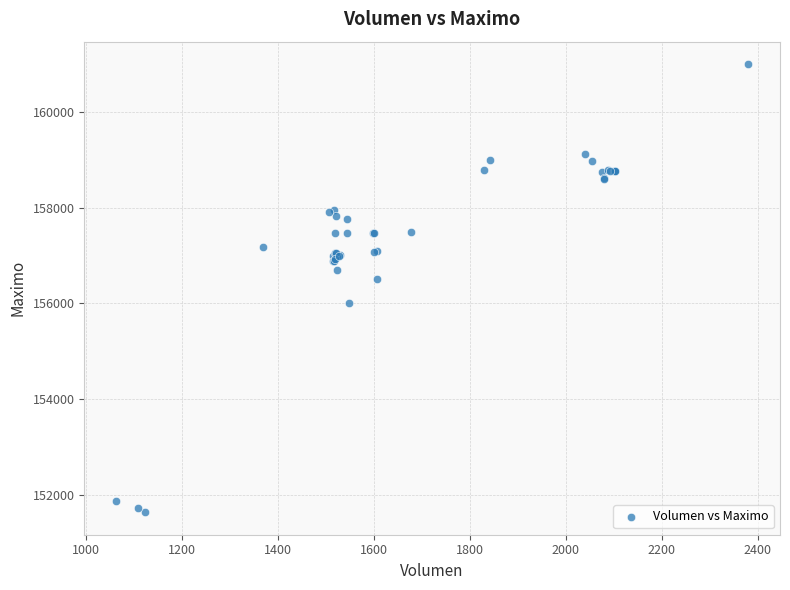

What Y value in the scatter plot is closest to 156316?

156500